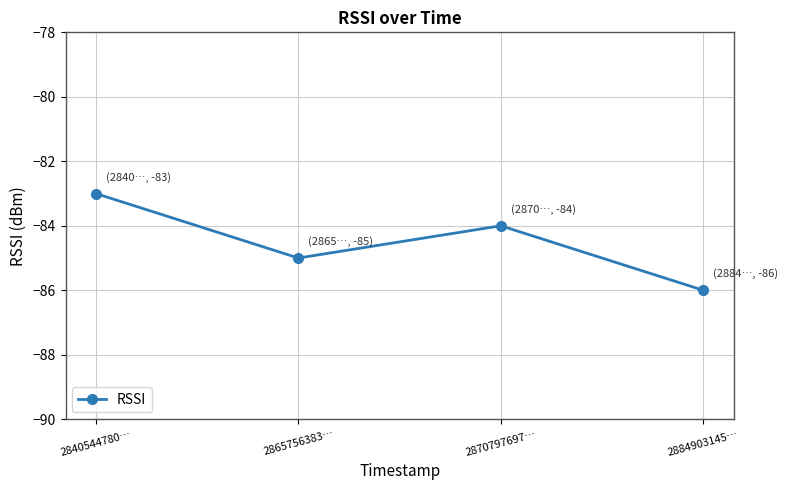

Which label corresponds to the smallest value in the chart?

2884903145…